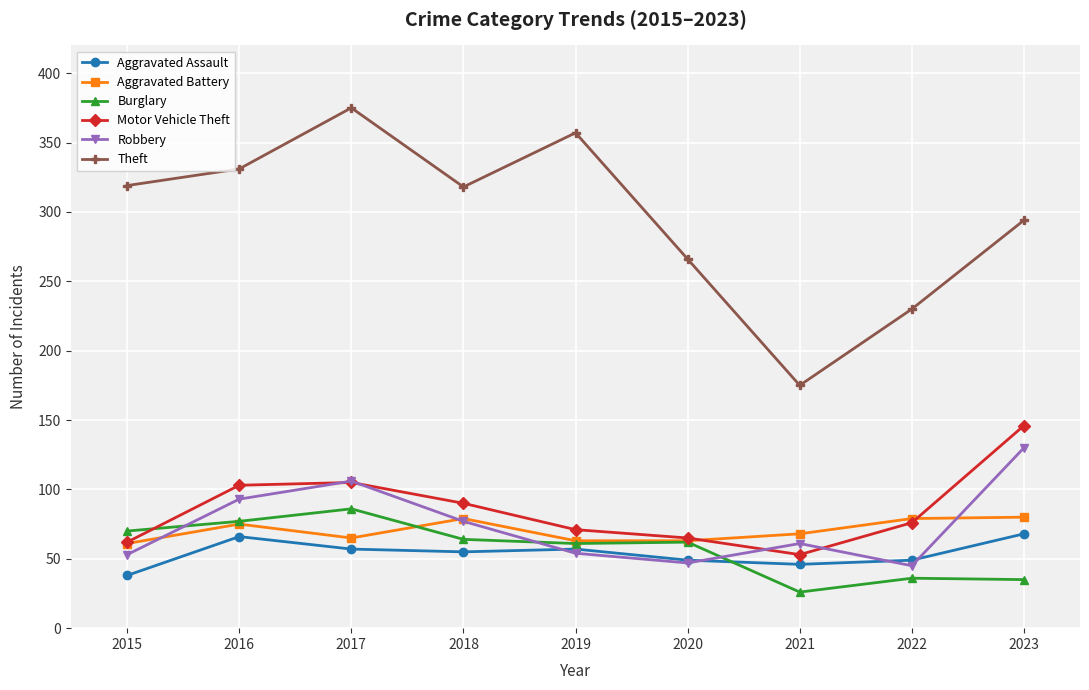

What is the sum of all Motor Vehicle Theft values?

771